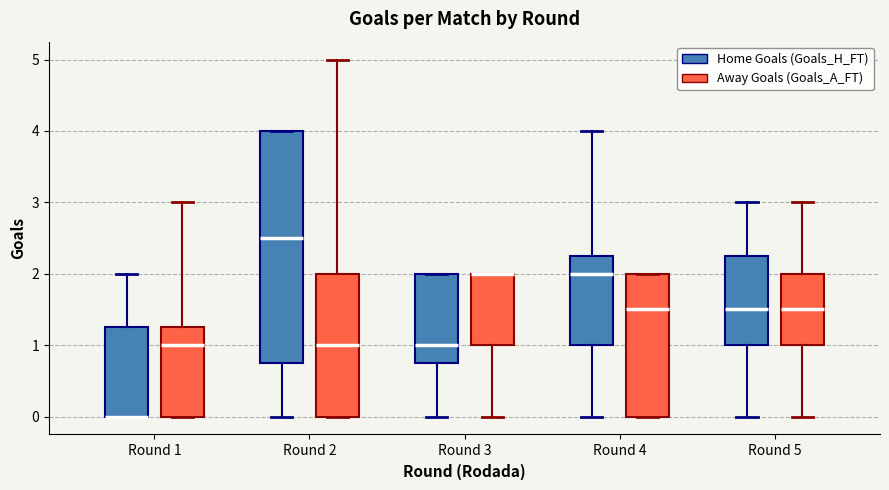

Reading left to right, read every box against the y-axis: the position of its median line, the range the box covers, and the ends of its whiskers. The values are not printed on the chart, so give them approximately, as read against the axis.

Round 1 (Home Goals (Goals_H_FT)): median 0.0 (drawn on the box's lower edge), box 0.0 to 1.3, whiskers 0.0 to 2.0
Round 1 (Away Goals (Goals_A_FT)): median 1.0, box 0.0 to 1.3, whiskers 0.0 to 3.0
Round 2 (Home Goals (Goals_H_FT)): median 2.5, box 0.8 to 4.0, whiskers 0.0 to 4.0
Round 2 (Away Goals (Goals_A_FT)): median 1.0, box 0.0 to 2.0, whiskers 0.0 to 5.0
Round 3 (Home Goals (Goals_H_FT)): median 1.0, box 0.8 to 2.0, whiskers 0.0 to 2.0
Round 3 (Away Goals (Goals_A_FT)): median 2.0 (drawn on the box's upper edge), box 1.0 to 2.0, whiskers 0.0 to 2.0
Round 4 (Home Goals (Goals_H_FT)): median 2.0, box 1.0 to 2.3, whiskers 0.0 to 4.0
Round 4 (Away Goals (Goals_A_FT)): median 1.5, box 0.0 to 2.0, whiskers 0.0 to 2.0
Round 5 (Home Goals (Goals_H_FT)): median 1.5, box 1.0 to 2.3, whiskers 0.0 to 3.0
Round 5 (Away Goals (Goals_A_FT)): median 1.5, box 1.0 to 2.0, whiskers 0.0 to 3.0